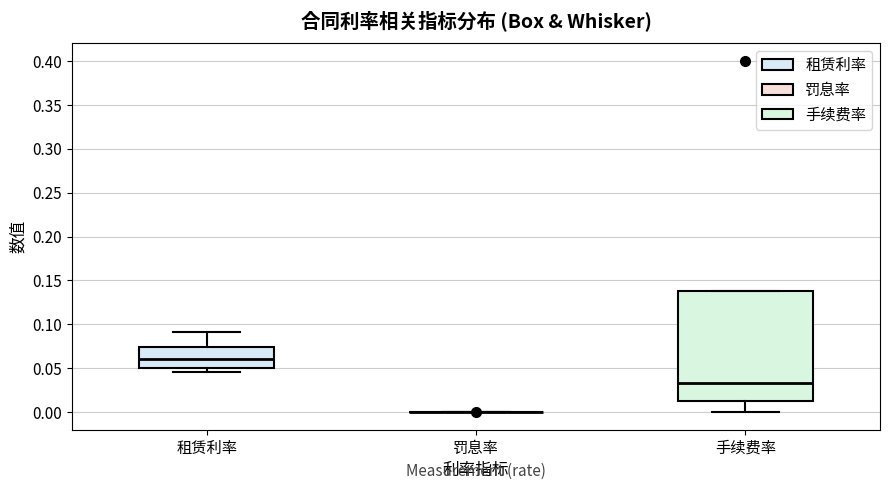

Comparing the boxes themselves (not the whiskers), which one is the tallest?

手续费率